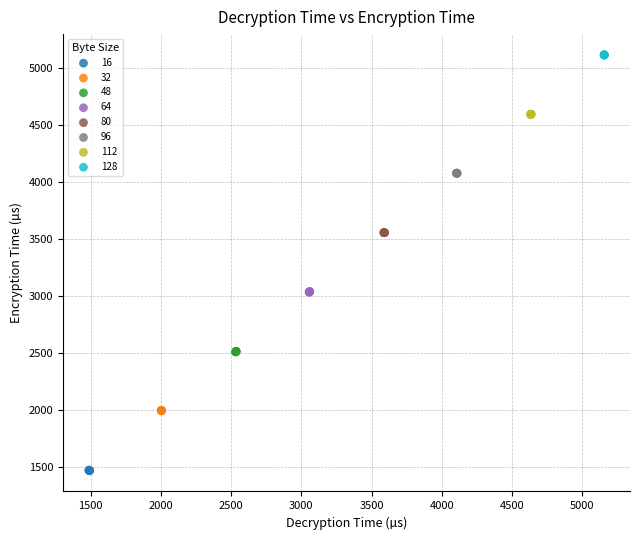

Which series contains the lowest Y value?

16